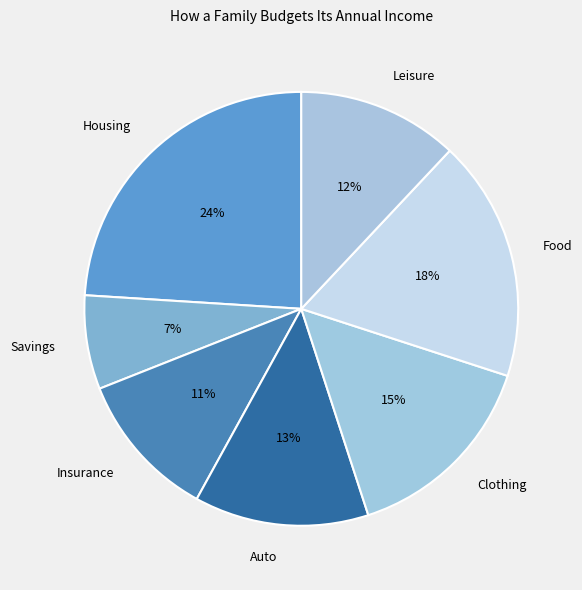

Count the number of slices in the pie.

7